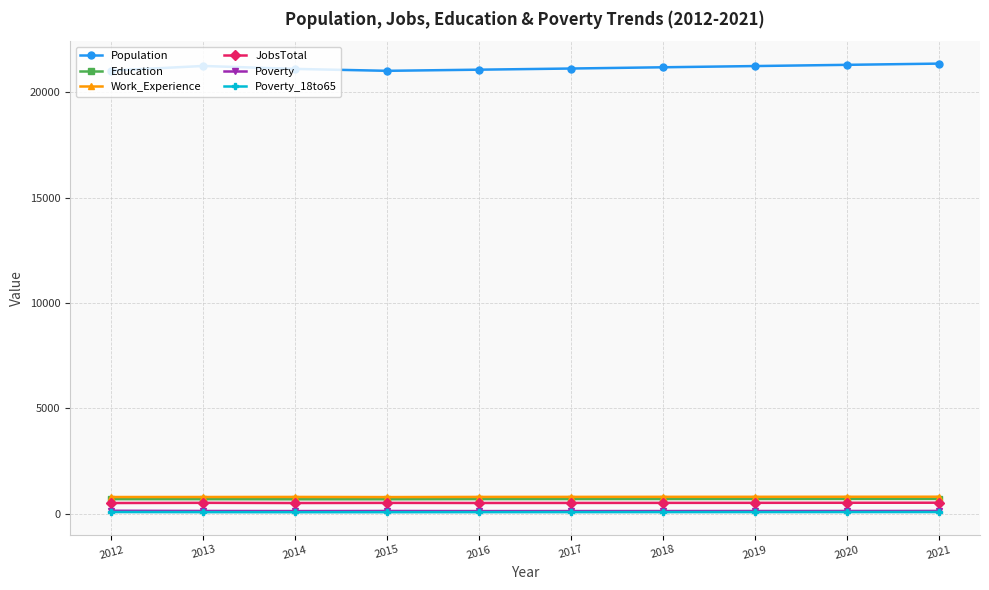

The Education series shows 681 at 2015. True or false?

True